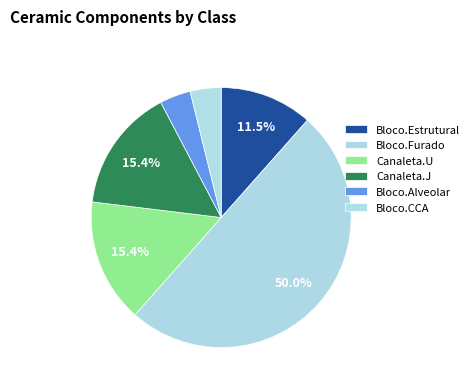

The Canaleta.U slice represents 15% of the pie. True or false?

True